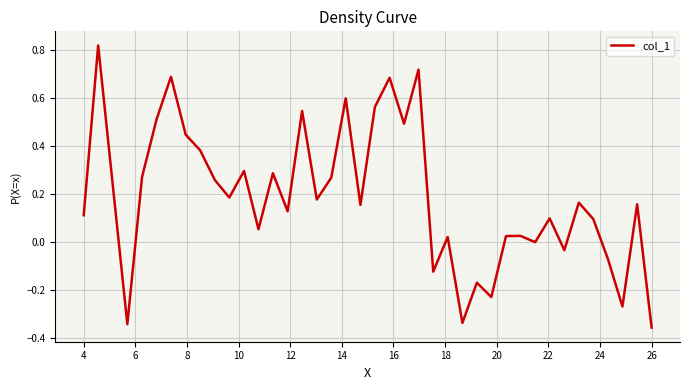

What is the sum of all values?

7.5